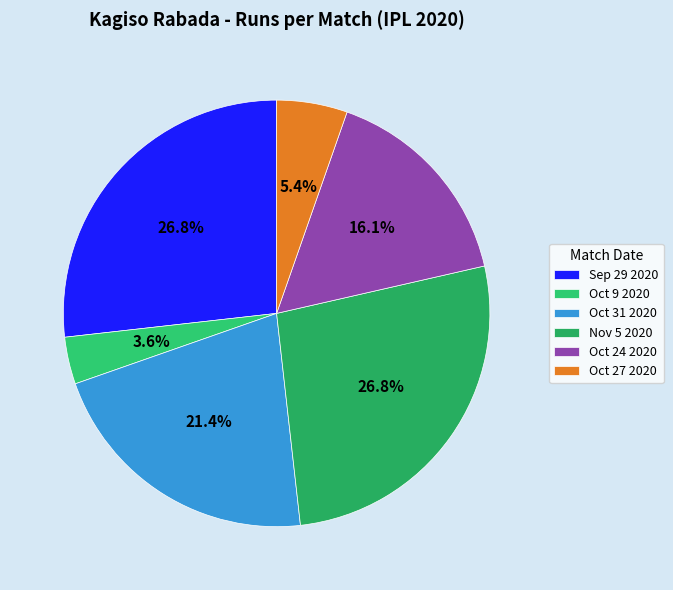

Count the number of slices in the pie.

6